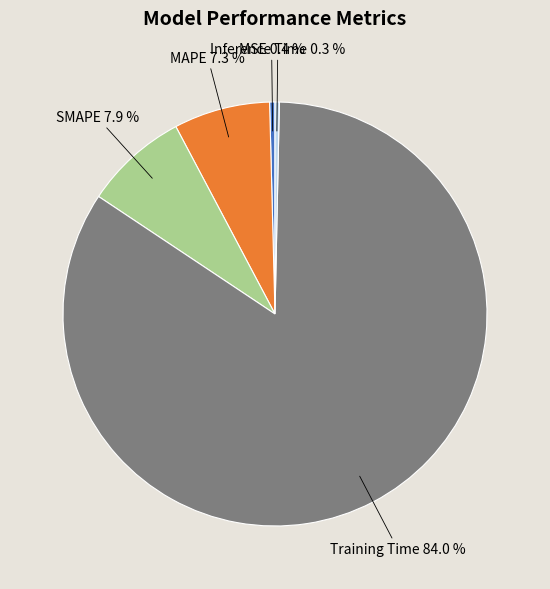

Which slice is the largest?

Training Time